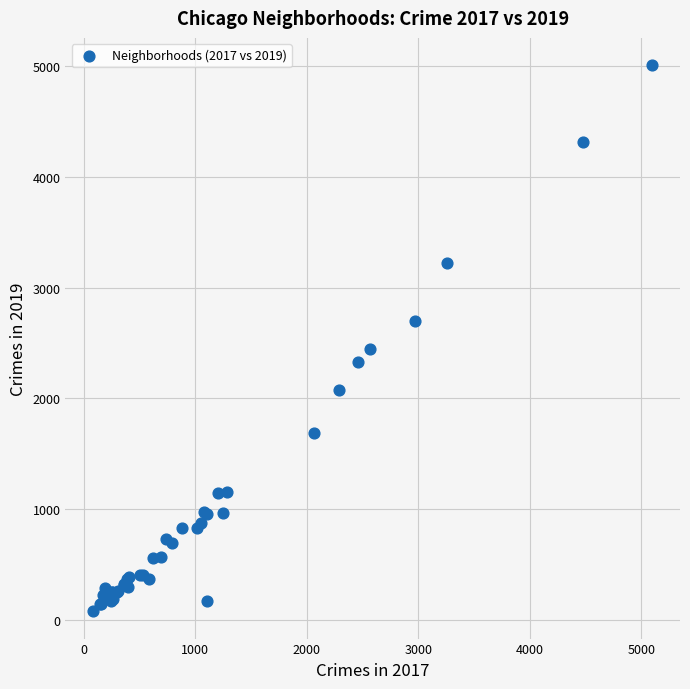

What Y value in the scatter plot is closest to 2542?

2441